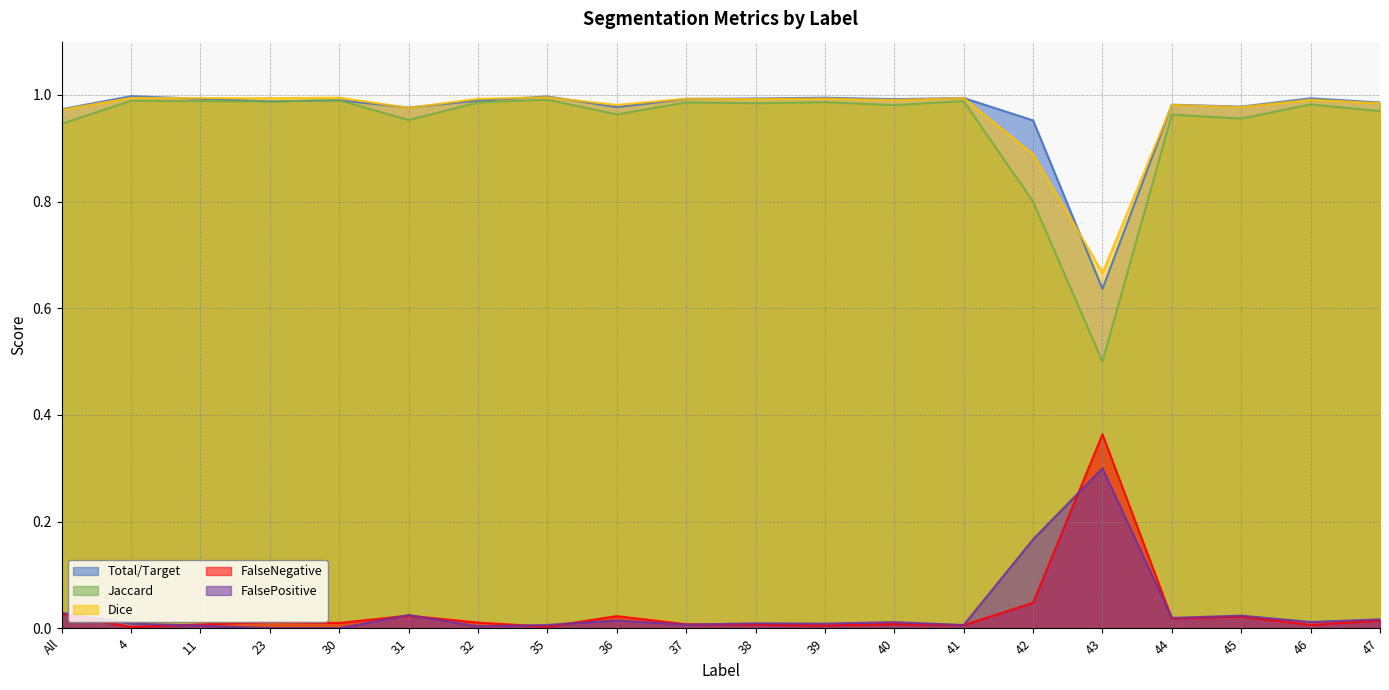

What is the difference between the maximum and minimum values in the FalsePositive series?

0.3